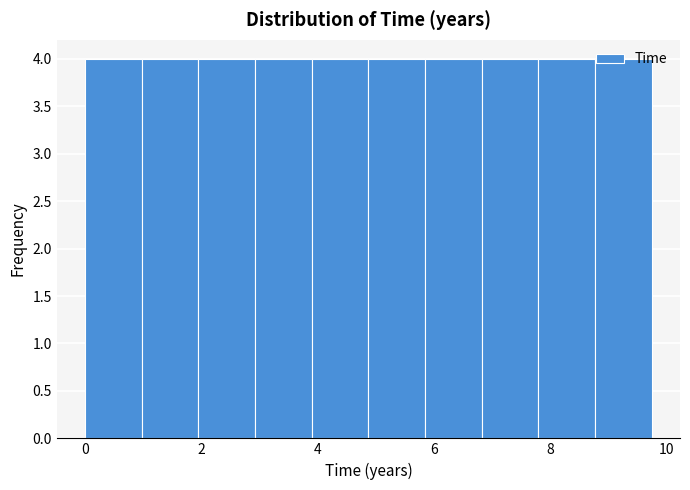

How tall is the bar that spans 6.8 to 7.8 on the x-axis? Neither the bar edges nor the heights are printed on the chart, so give them approximately, as read against the axes.

4